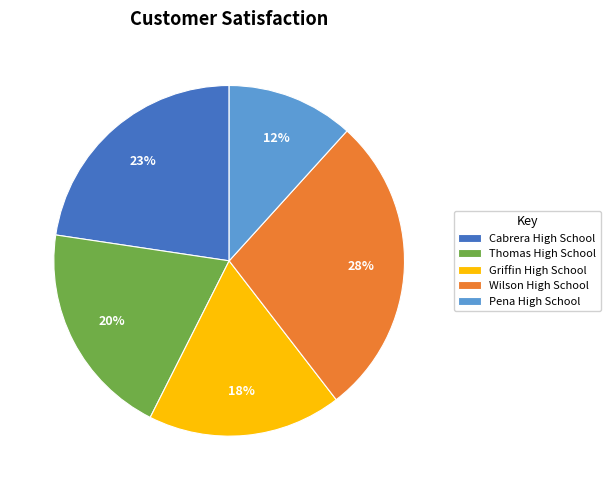

Combined, do Wilson High School and Griffin High School account for over 50%?

No